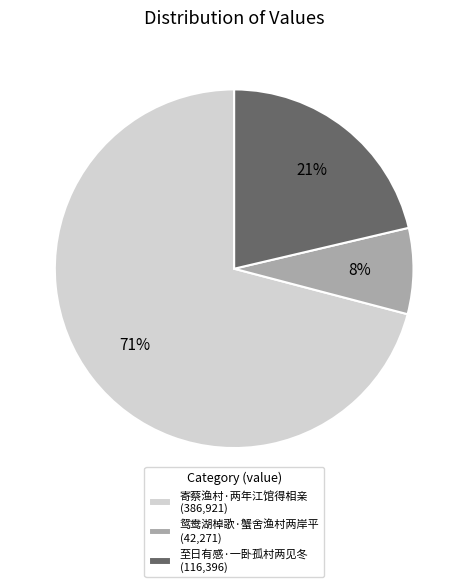

Between 至日有感·一卧孤村两见冬 and 鸳鸯湖棹歌·蟹舍渔村两岸平, which is larger?

至日有感·一卧孤村两见冬